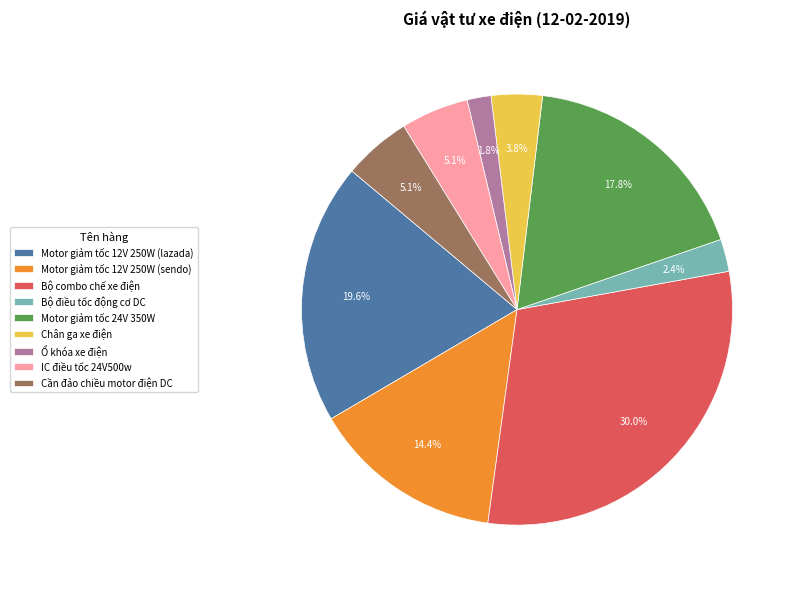

What is the largest slice in the pie chart?

Bộ combo chế xe điện